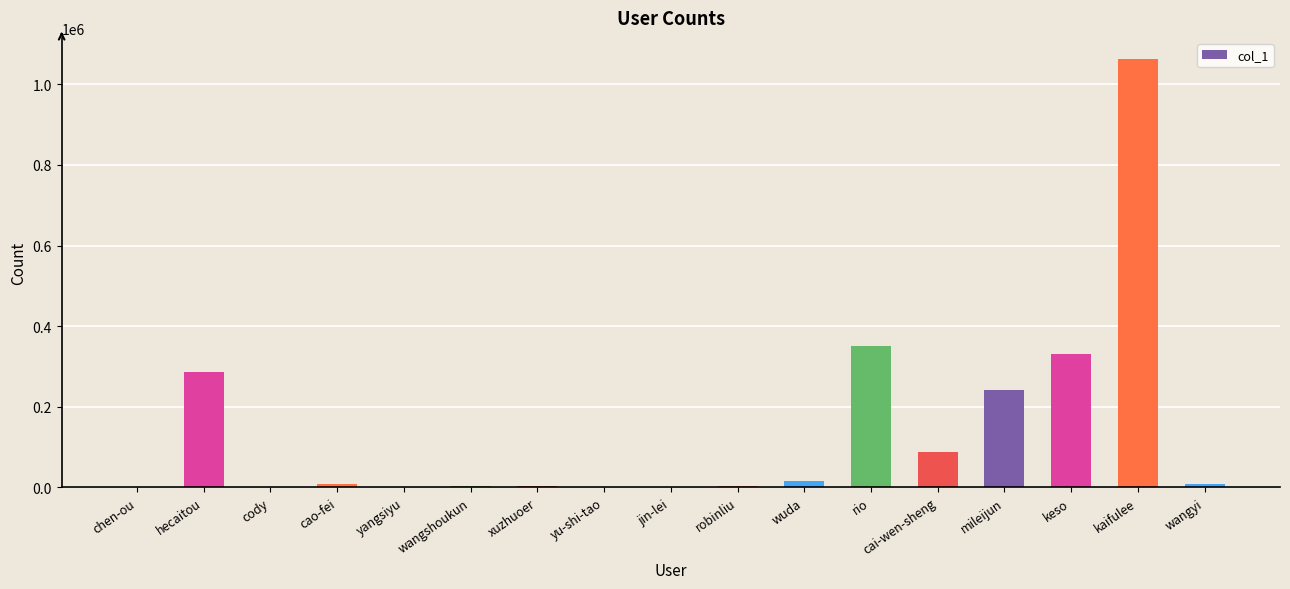

What is the sum of all values?

2406404